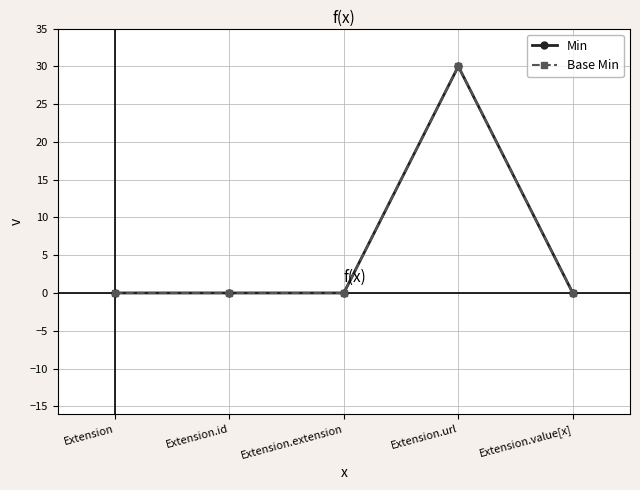

At Extension.extension, list the series in order from smallest to largest.

Min, Base Min